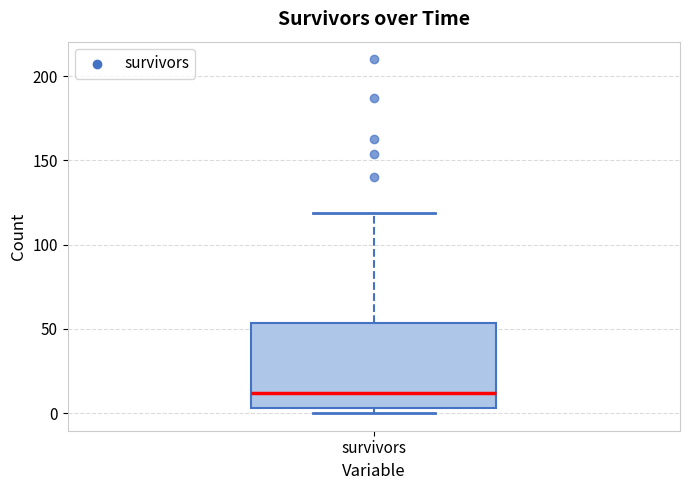

Read this box plot against the y-axis: the position of the median line, the range covered by the box, and the ends of both whiskers. The values are not printed on the chart, so give them approximately, as read against the axis.

median 10, box 5 to 55, whiskers 0 to 120